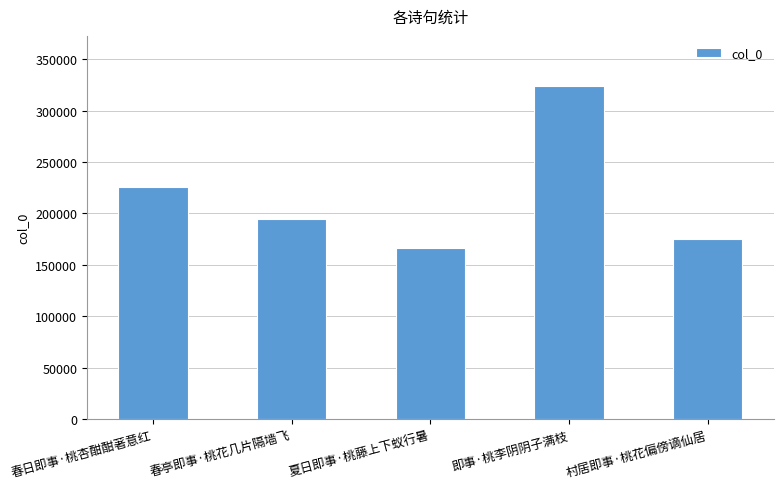

What is the value of the 5th bar from the left?

175308